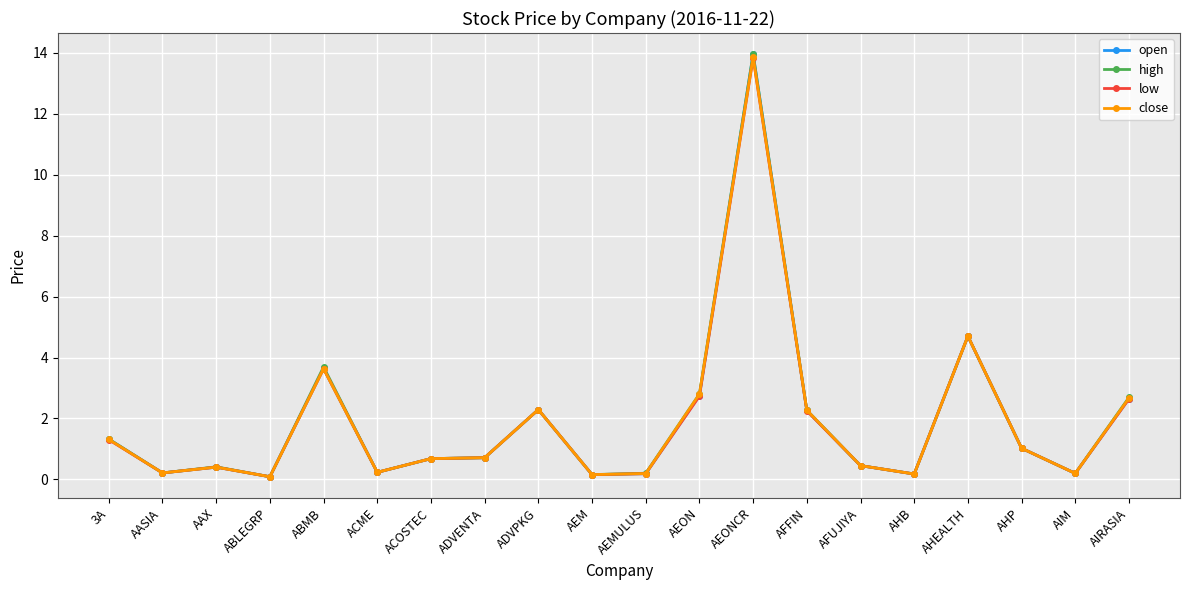

At which category is the sum across all series the highest?

AEONCR